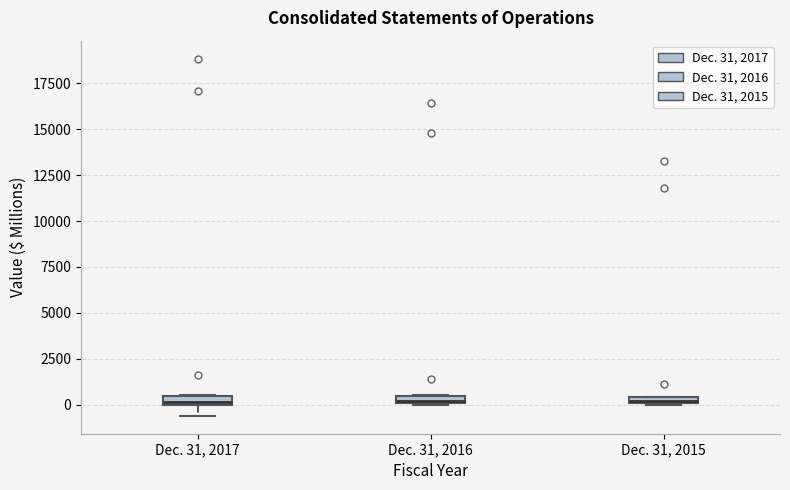

Where is the lower edge of the box for Dec. 31, 2016 on the y-axis? The values are not printed on the chart, so give them approximately, as read against the axis.

0